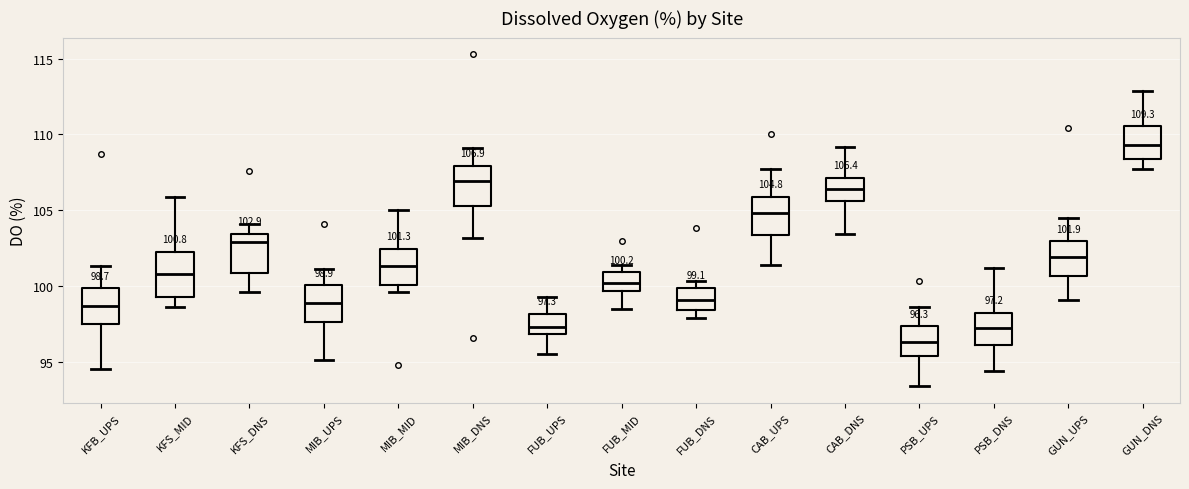

Which box's median line is the lowest?

PSB_UPS